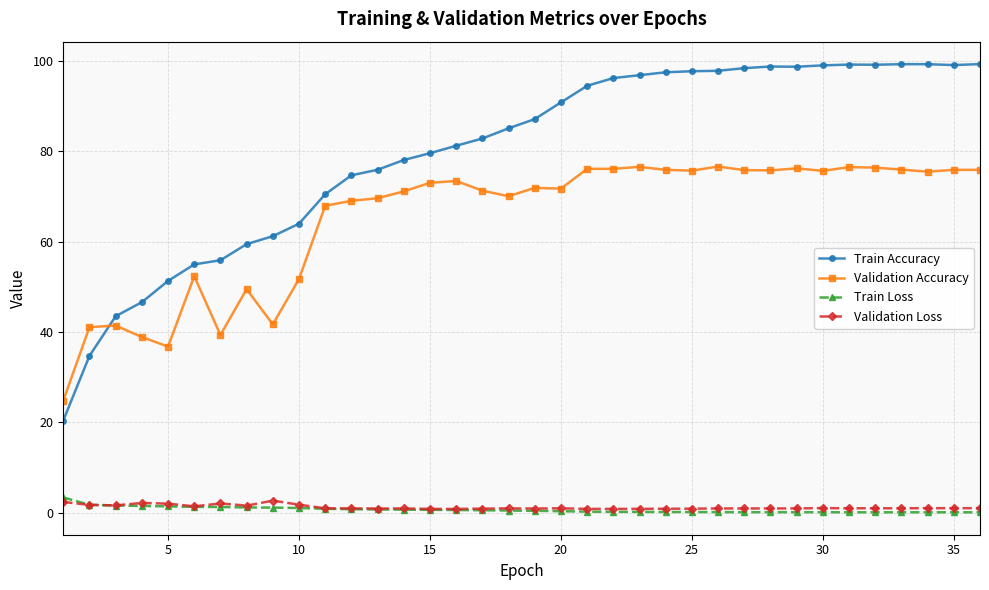

Which series has the widest spread of values?

Train Accuracy